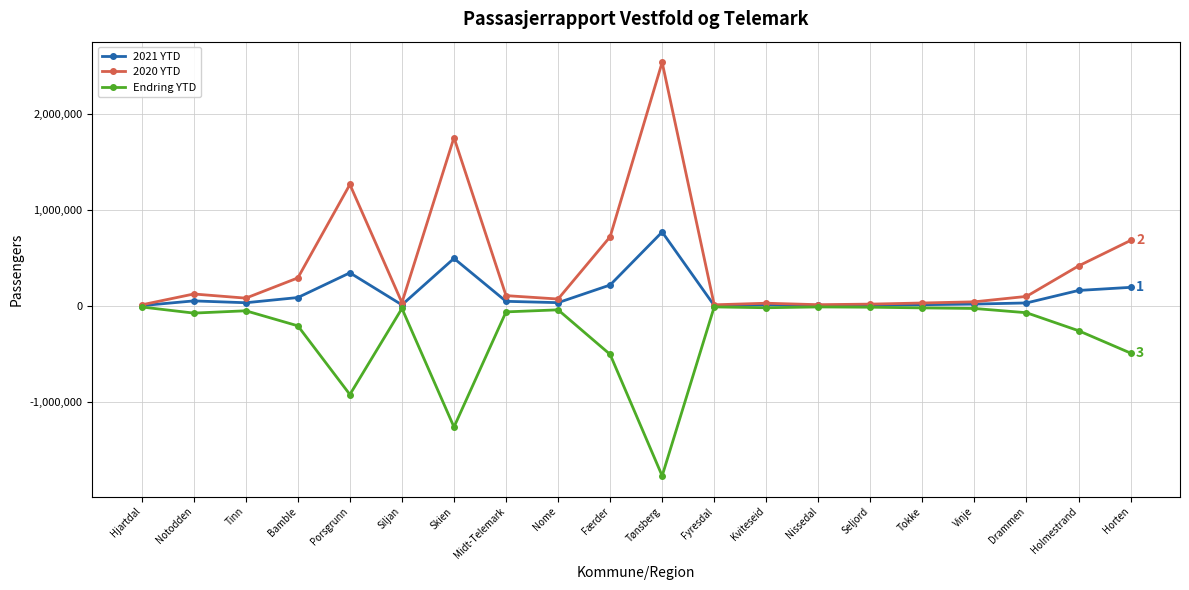

What is the value of the 2020 YTD point at the 8th from the left?

110000